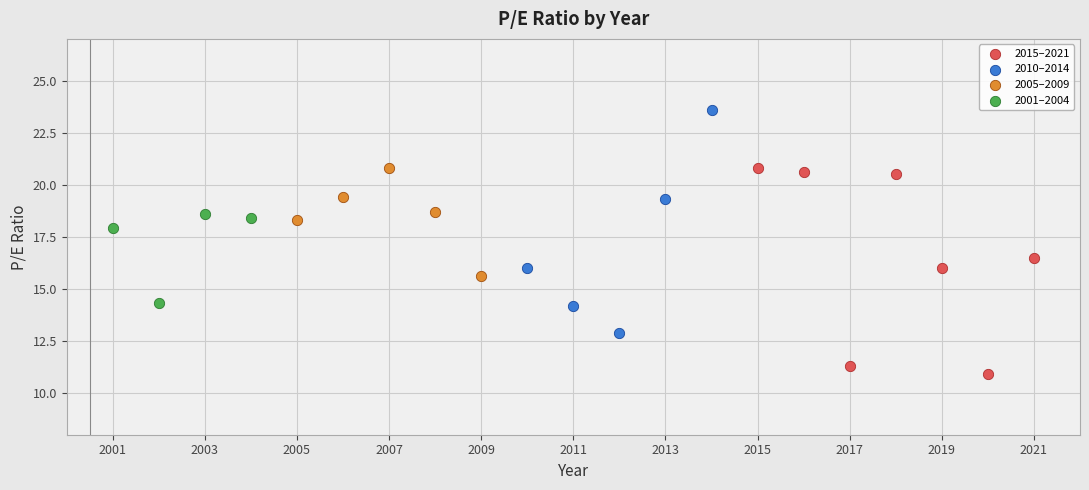

Which series reaches the maximum Y coordinate?

2010–2014